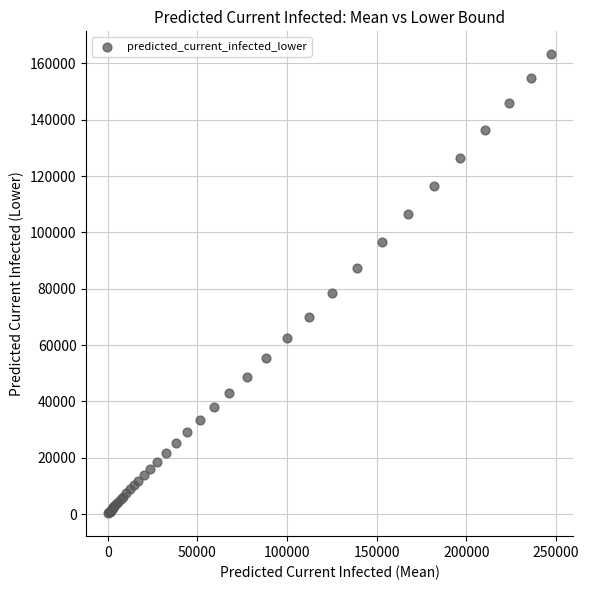

What Y value in the scatter plot is closest to 81775?

78435